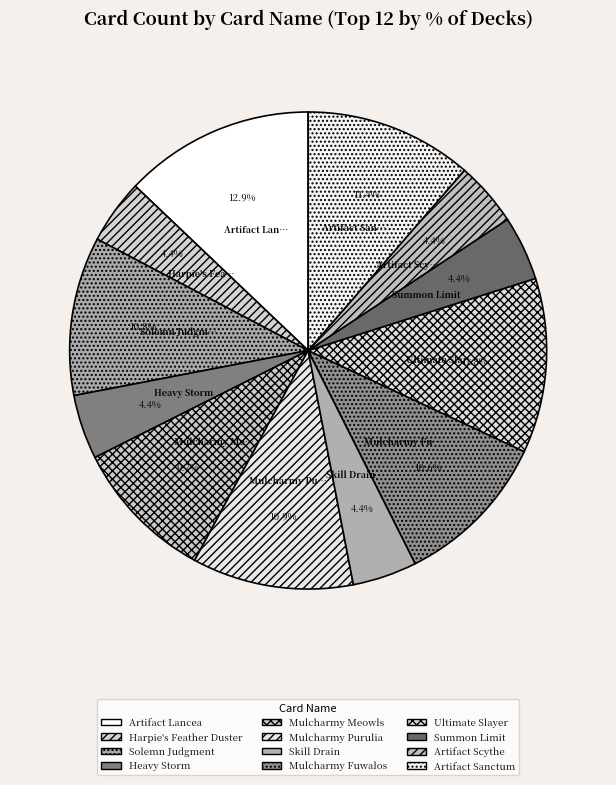

Which has a higher value, Artifact Sanctum or Ultimate Slayer?

Ultimate Slayer